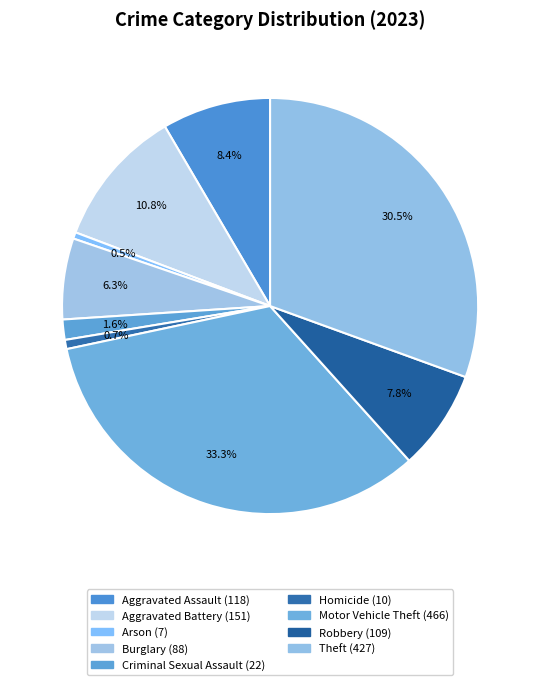

To the nearest percent, what portion does Homicide represent?

1%